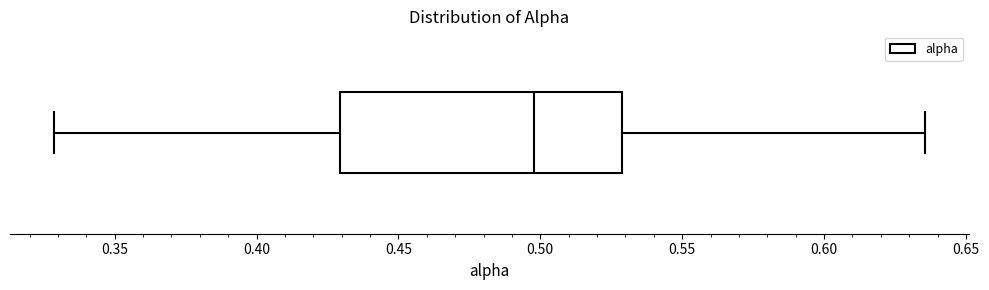

Read this box plot against the x-axis: the position of the median line, the range covered by the box, and the ends of both whiskers. The values are not printed on the chart, so give them approximately, as read against the axis.

median 0.500, box 0.430 to 0.530, whiskers 0.330 to 0.635